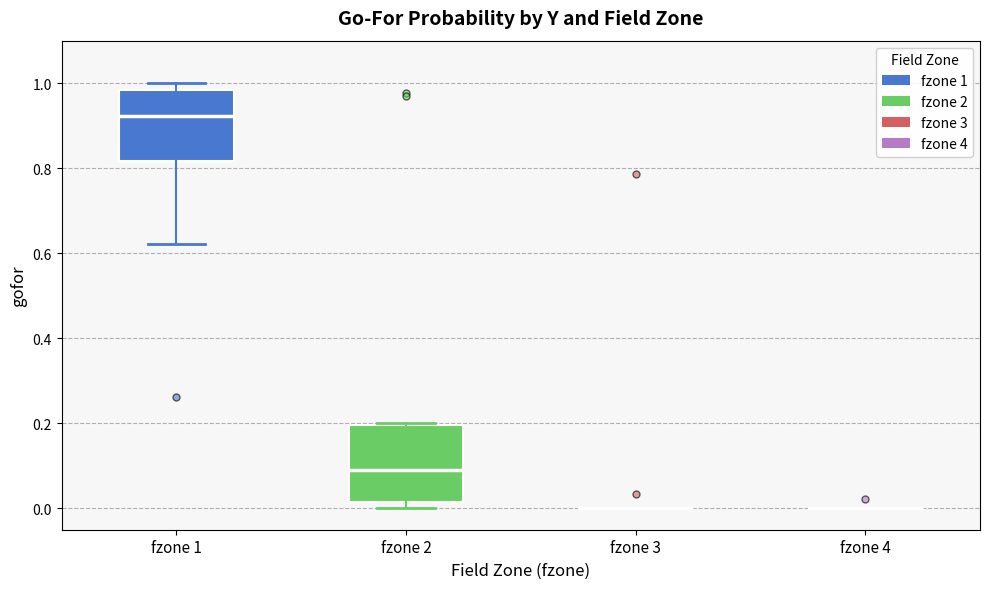

Reading left to right, transcribe this box plot: for each box, give where its median line is, the range the box spans, and where its two whiskers end, as read against the y-axis. The values are not printed on the chart, so give them approximately, as read against the axis.

fzone 1: median 0.92, box 0.82 to 0.98, whiskers 0.62 to 1.00
fzone 2: median 0.10, box 0.02 to 0.20, whiskers 0.00 to 0.20
fzone 3: box collapsed to a line at 0.00, whiskers 0.00 to 0.00
fzone 4: box collapsed to a line at 0.00, whiskers 0.00 to 0.00